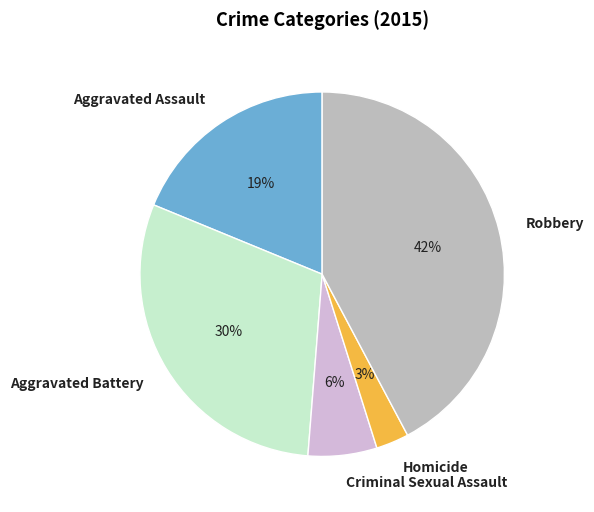

How many segments does this pie chart have?

5